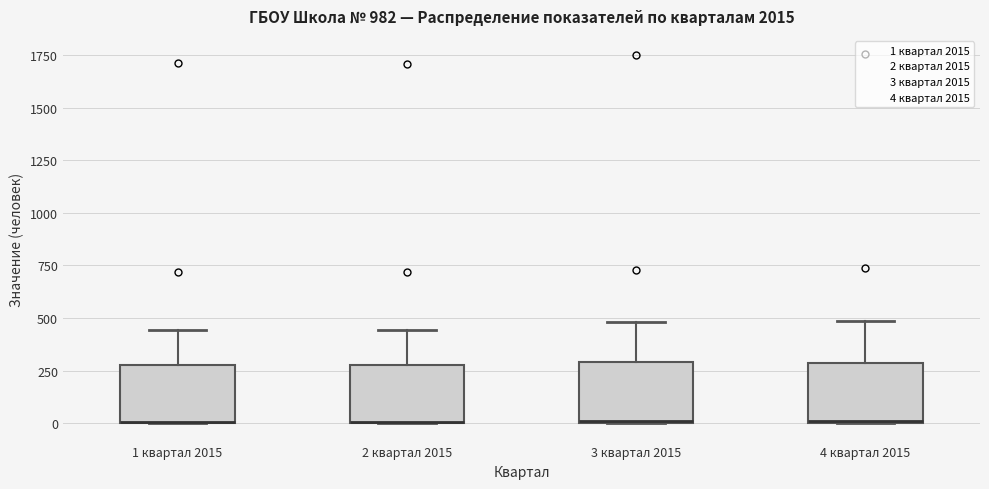

Where is the lower edge of the box for 2 квартал 2015 on the y-axis? The values are not printed on the chart, so give them approximately, as read against the axis.

0